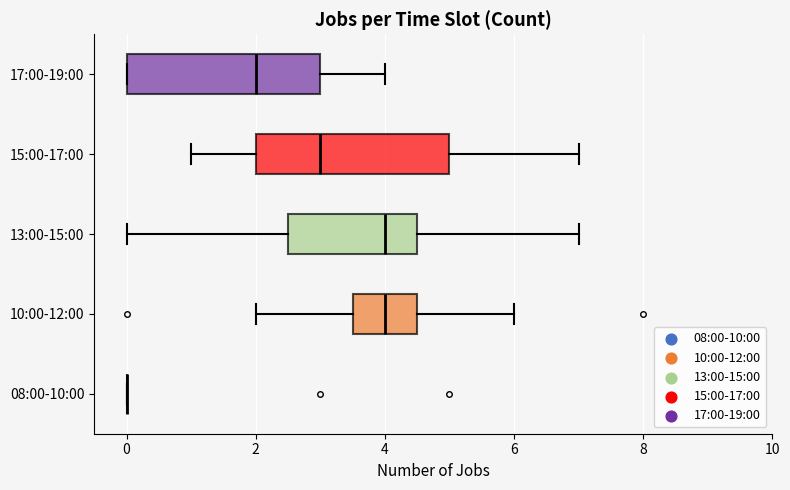

Where is the right edge of the box for 10:00-12:00 on the x-axis? The values are not printed on the chart, so give them approximately, as read against the axis.

4.6